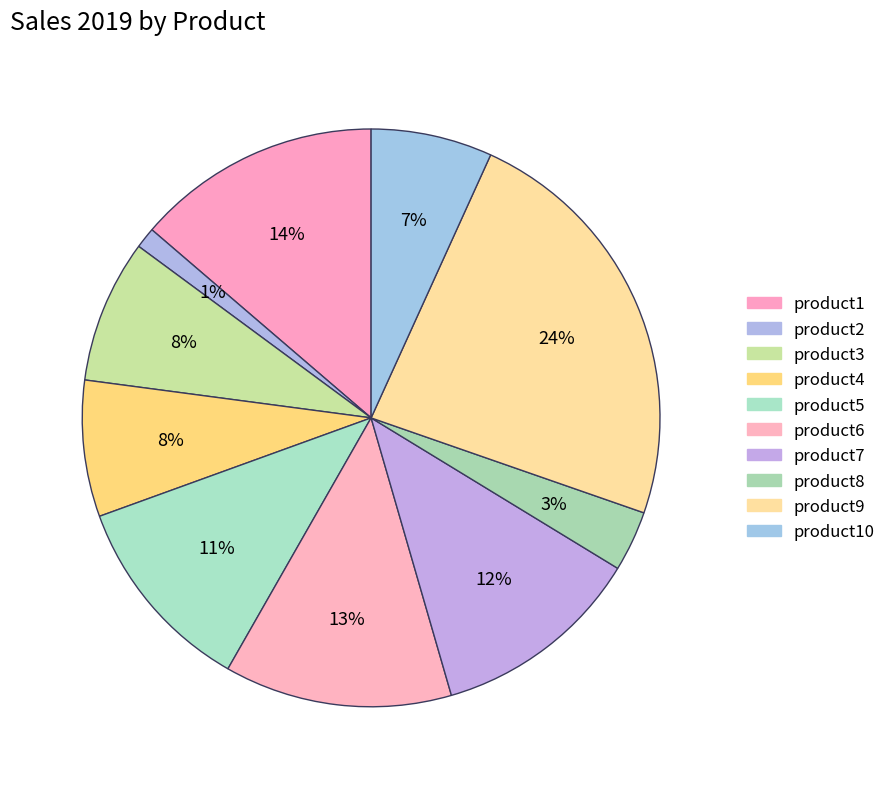

Between product9 and product6, which is larger?

product9